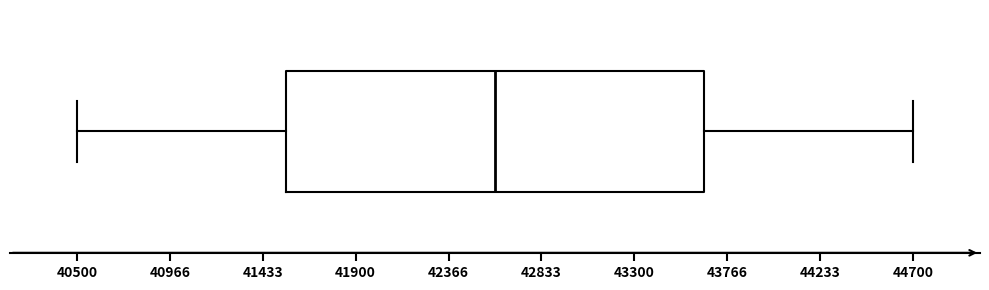

Transcribe this box plot: give where the median line is, the range the box spans, and where the two whiskers end, as read against the x-axis. The values are not printed on the chart, so give them approximately, as read against the axis.

median 42600, box 41550 to 43650, whiskers 40500 to 44700